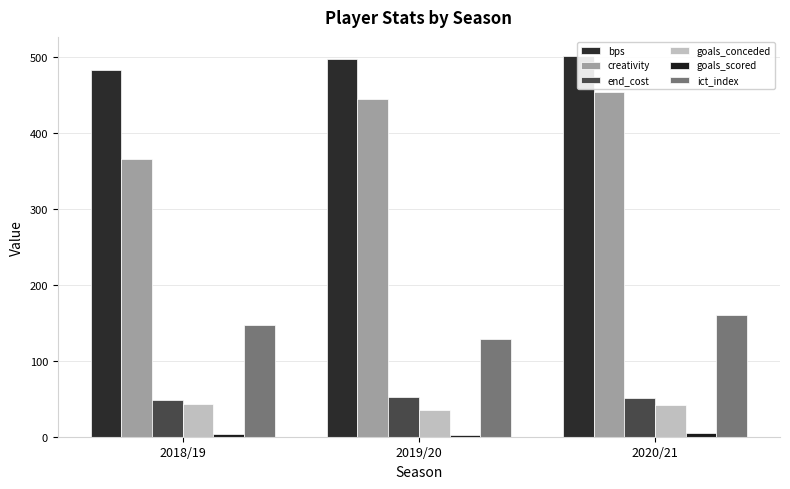

Reading right to left, extract all data points from this chart.

bps: 2020/21=502.0	2019/20=498.0	2018/19=483.0
creativity: 2020/21=455.0	2019/20=445.4	2018/19=365.9
end_cost: 2020/21=51.0	2019/20=52.0	2018/19=49.0
goals_conceded: 2020/21=42.0	2019/20=35.0	2018/19=43.0
goals_scored: 2020/21=5.0	2019/20=2.0	2018/19=4.0
ict_index: 2020/21=159.9	2019/20=129.1	2018/19=146.8